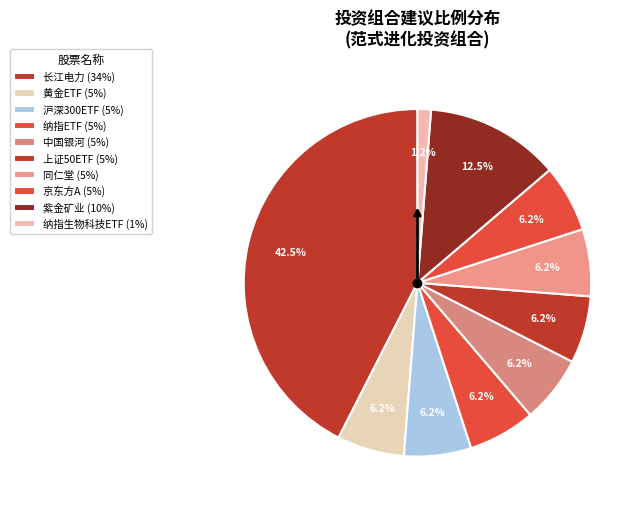

How many segments does this pie chart have?

10